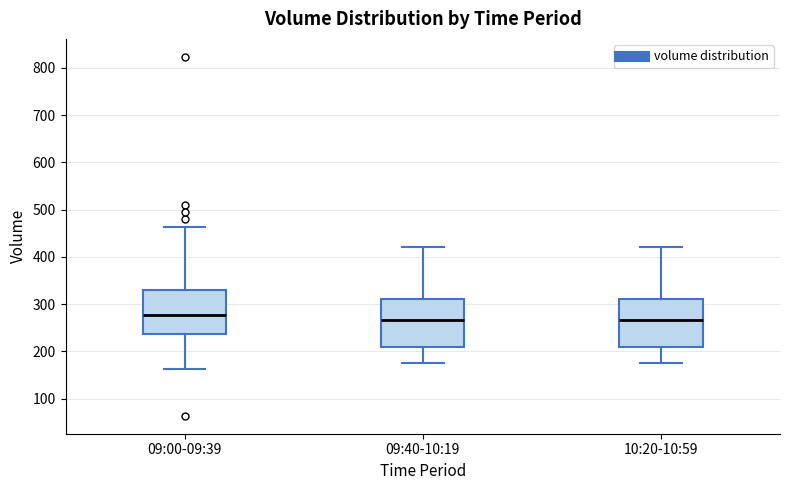

Reading left to right, transcribe this box plot: for each box, give where its median line is, the range the box spans, and where its two whiskers end, as read against the y-axis. The values are not printed on the chart, so give them approximately, as read against the axis.

09:00-09:39: median 280, box 240 to 330, whiskers 160 to 460
09:40-10:19: median 270, box 210 to 310, whiskers 180 to 420
10:20-10:59: median 270, box 210 to 310, whiskers 180 to 420